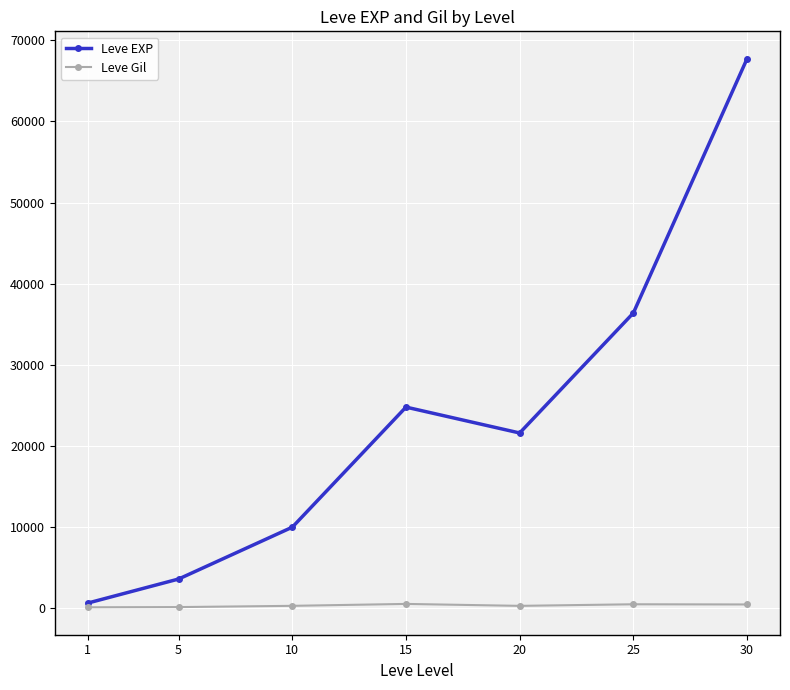

Which series has the widest spread of values?

Leve EXP